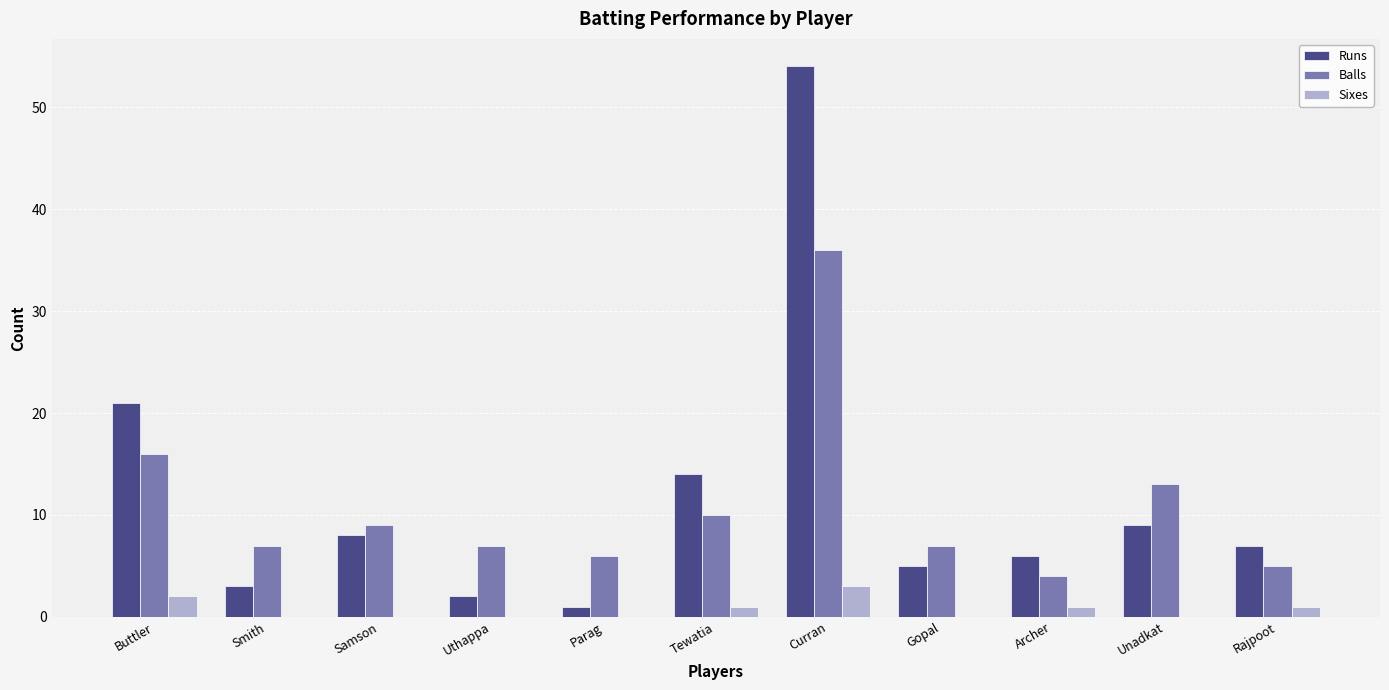

What is the total value across all series at Gopal?

12